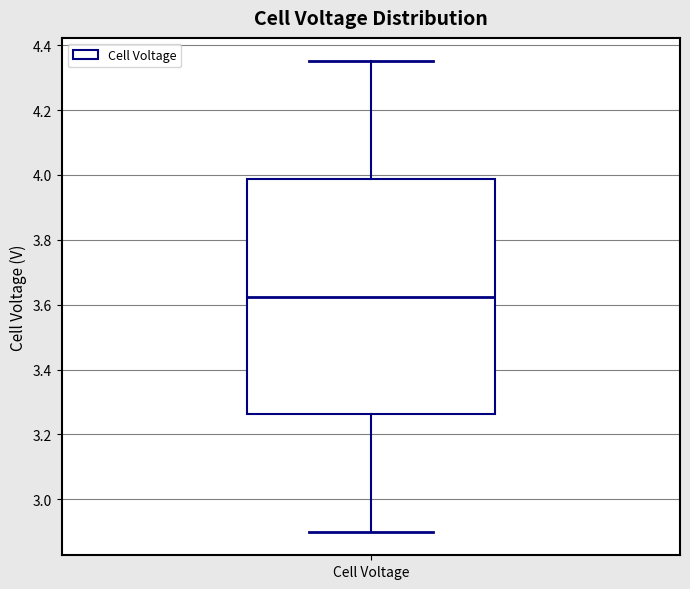

Read this box plot against the y-axis: the position of the median line, the range covered by the box, and the ends of both whiskers. The values are not printed on the chart, so give them approximately, as read against the axis.

median 3.62, box 3.26 to 3.98, whiskers 2.90 to 4.36